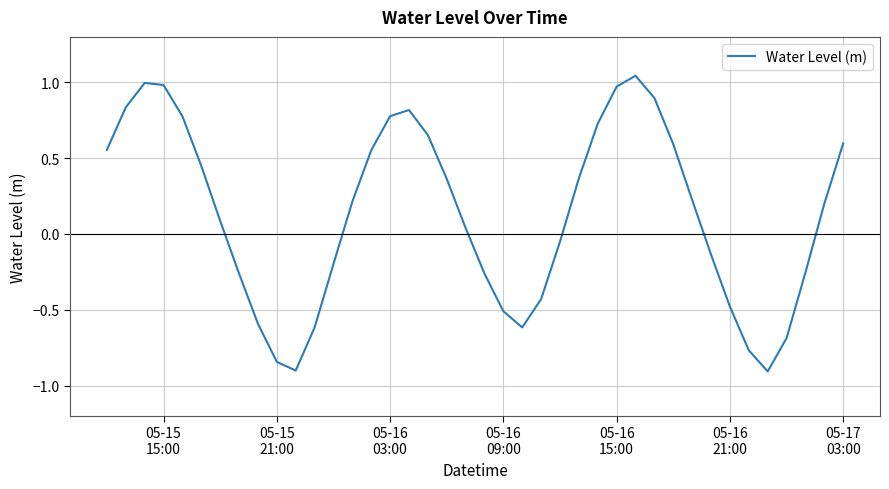

What is the minimum value shown in the chart?

-0.9